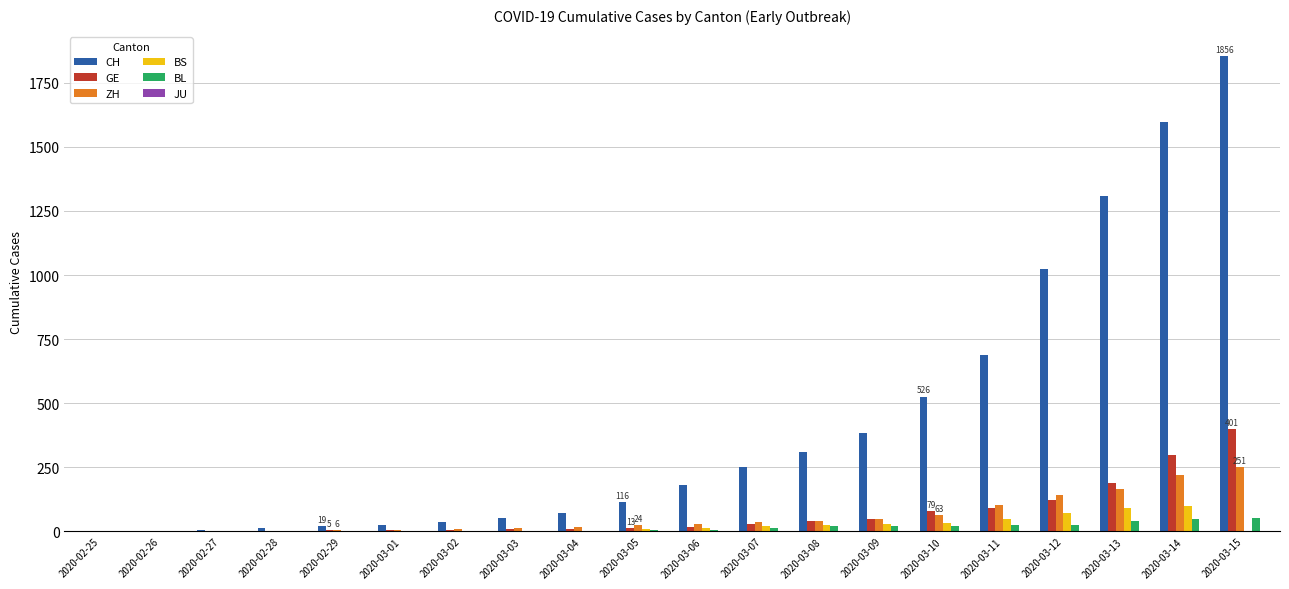

What is the total value across all series at 2020-03-06?

250